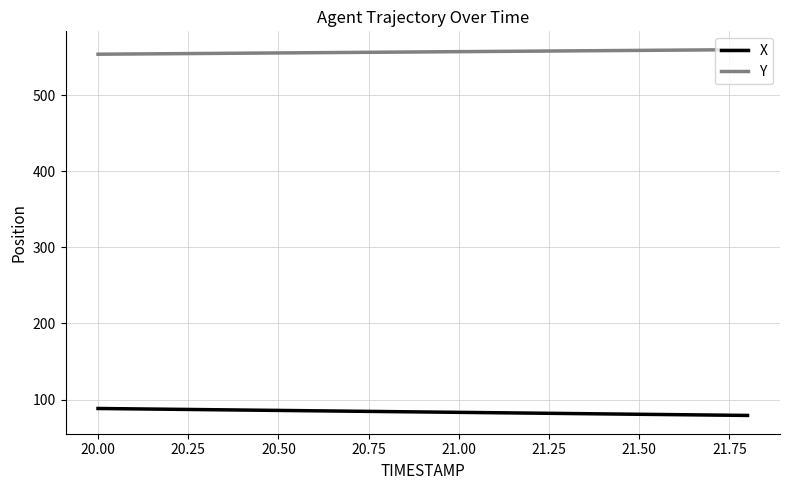

True or false: X and Y intersect in this chart.

False